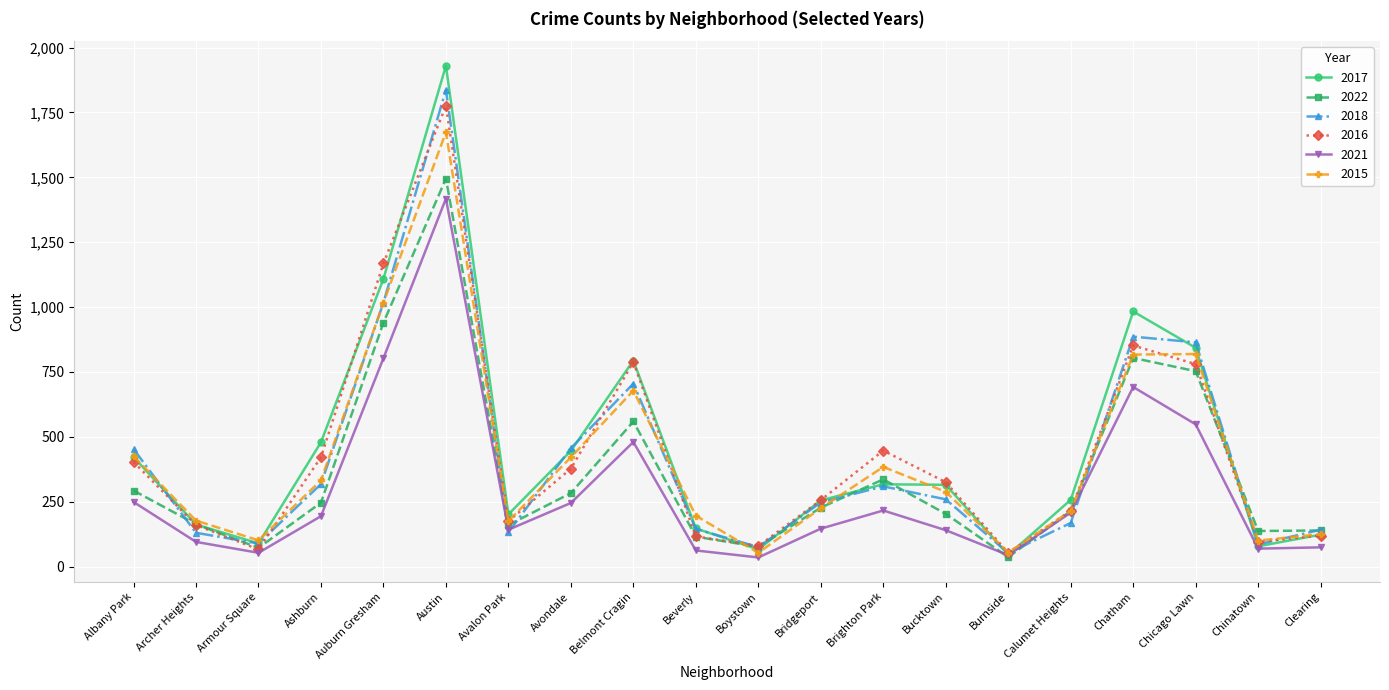

What is the sum of all 2022 values?

7251